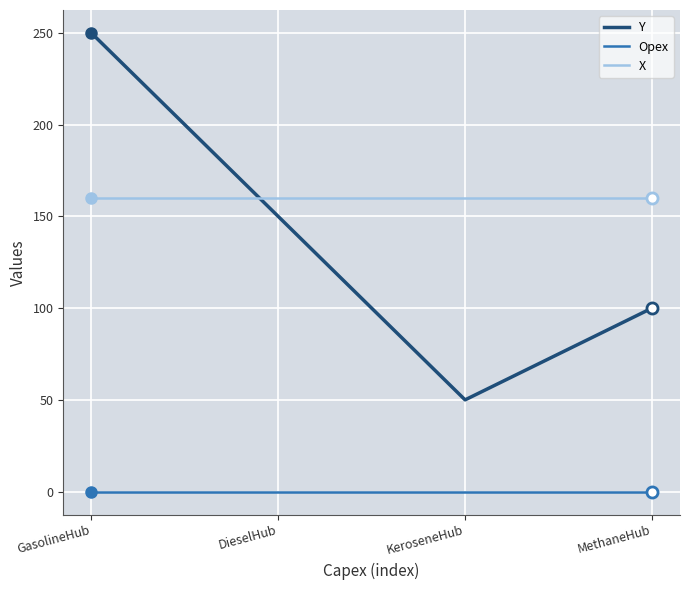

True or false: Opex and Y intersect in this chart.

False